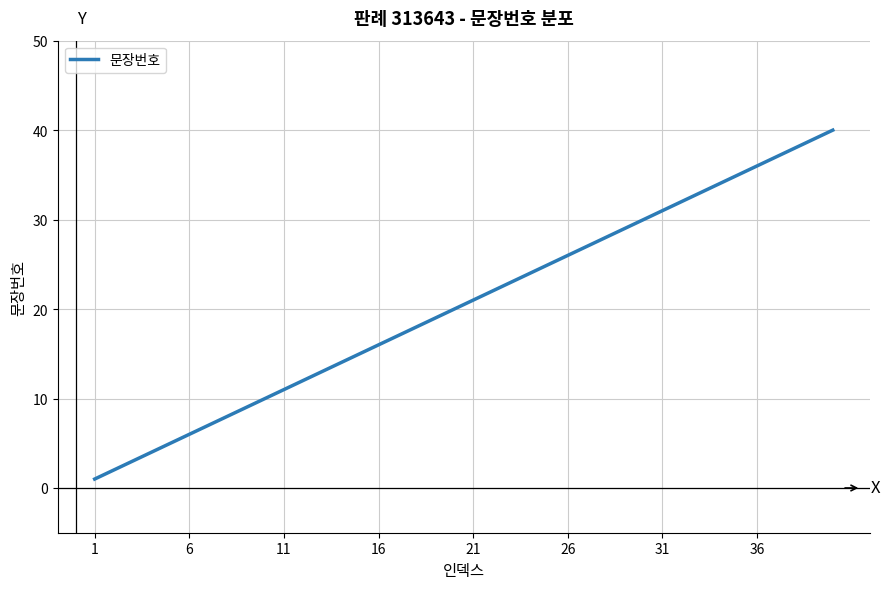

Reading right to left, list all the values displayed in this chart.

40	39	38	37	36	35	34	33	32	31	30	29	28	27	26	25	24	23	22	21	20	19	18	17	16	15	14	13	12	11	10	9	8	7	6	5	4	3	2	1